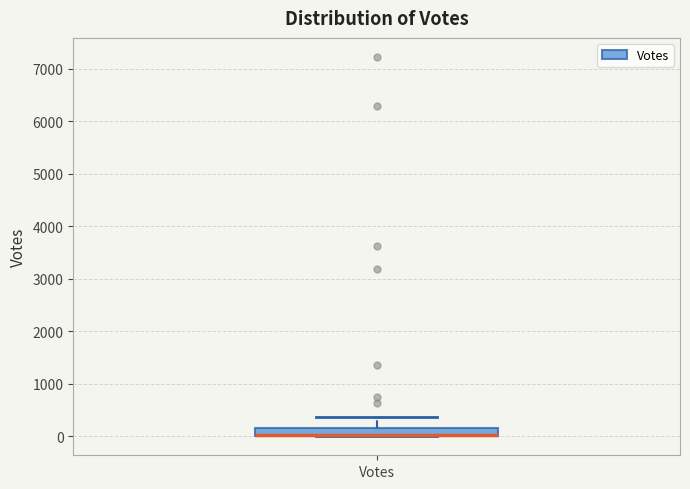

Where does the upper whisker of the box for Votes end on the y-axis? The values are not printed on the chart, so give them approximately, as read against the axis.

400